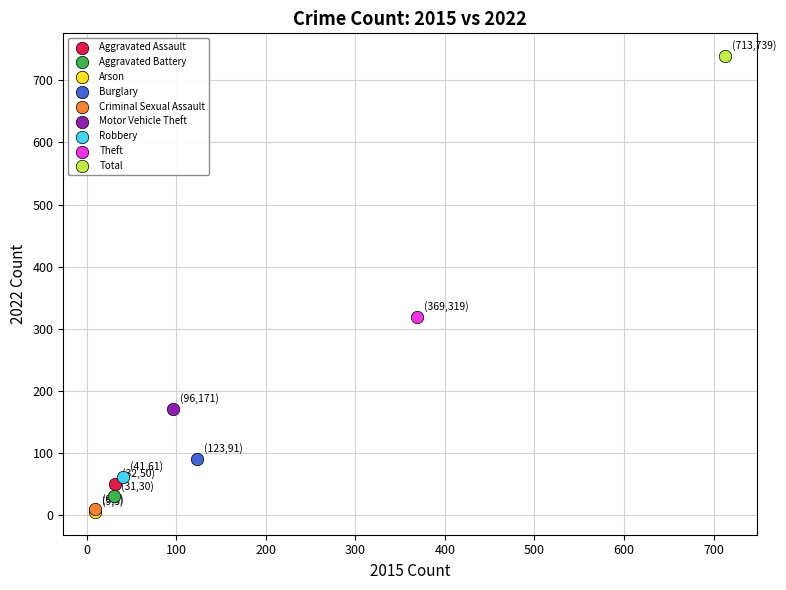

Which series reaches the maximum Y coordinate?

Total